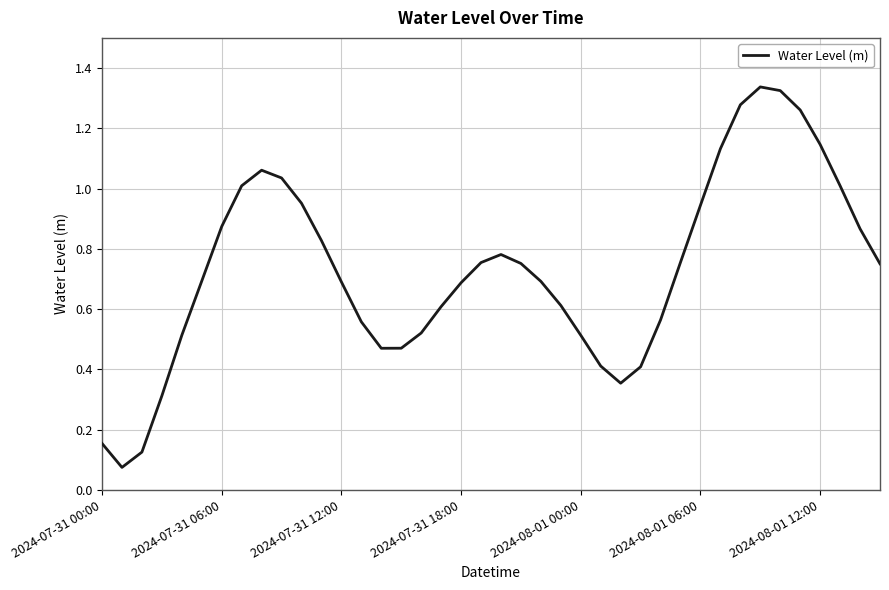

How many lines are shown in the chart?

1